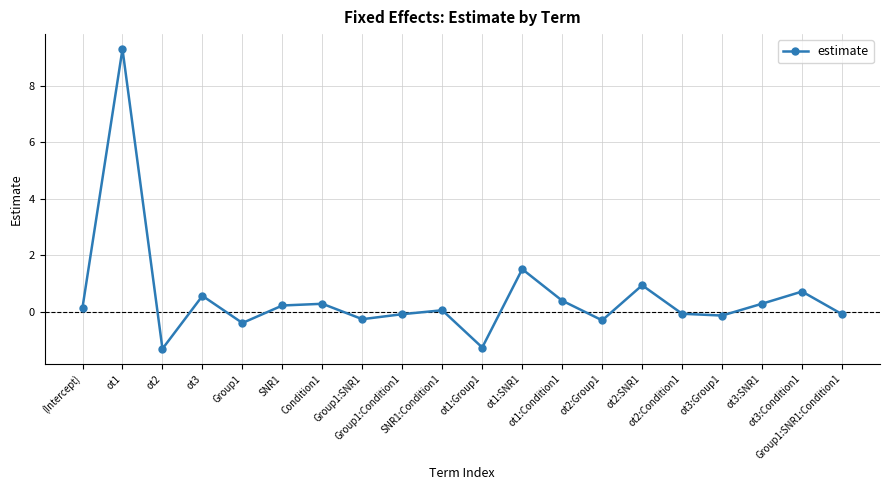

Does the chart have visible grid lines?

Yes